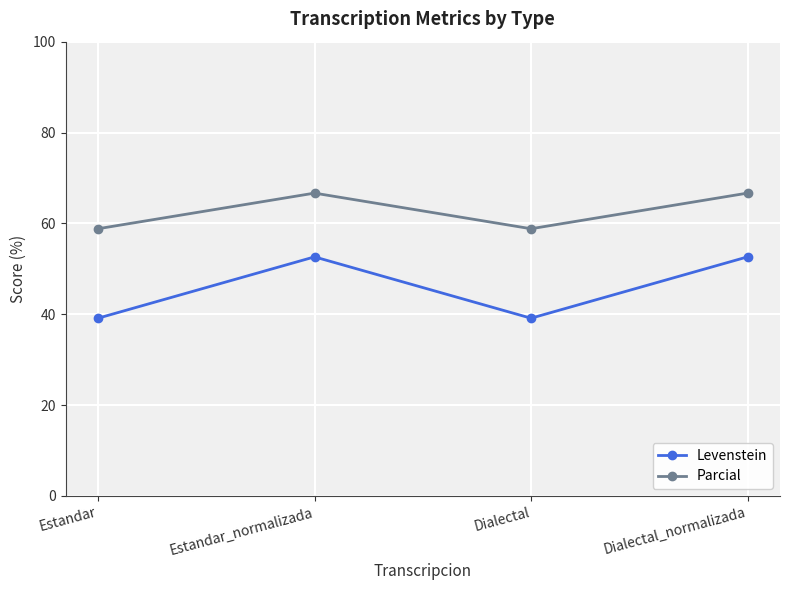

True or false: Levenstein and Parcial cross at least once.

False